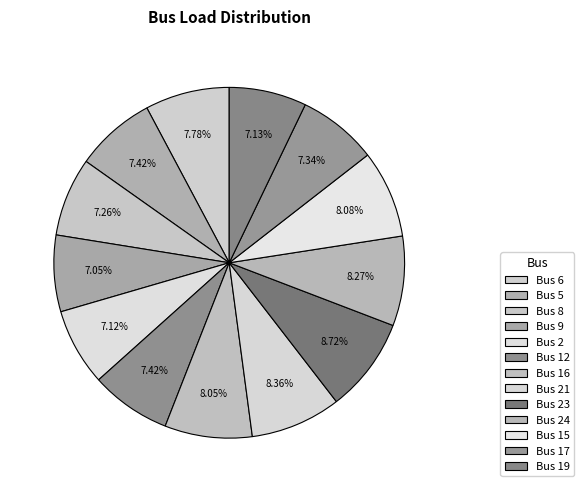

Count the number of slices in the pie.

13